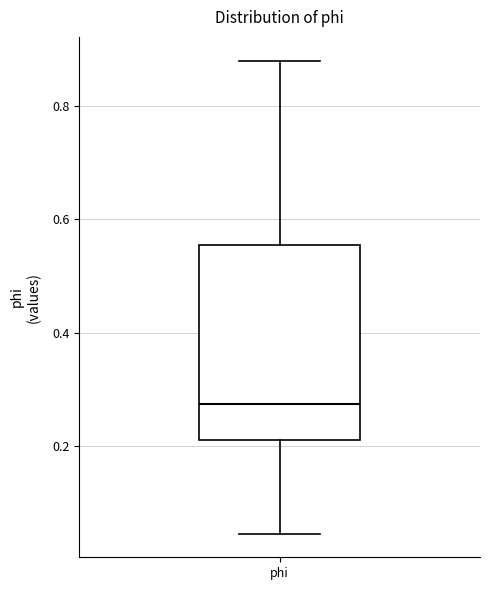

Transcribe this box plot: give where the median line is, the range the box spans, and where the two whiskers end, as read against the y-axis. The values are not printed on the chart, so give them approximately, as read against the axis.

median 0.28, box 0.22 to 0.56, whiskers 0.04 to 0.88